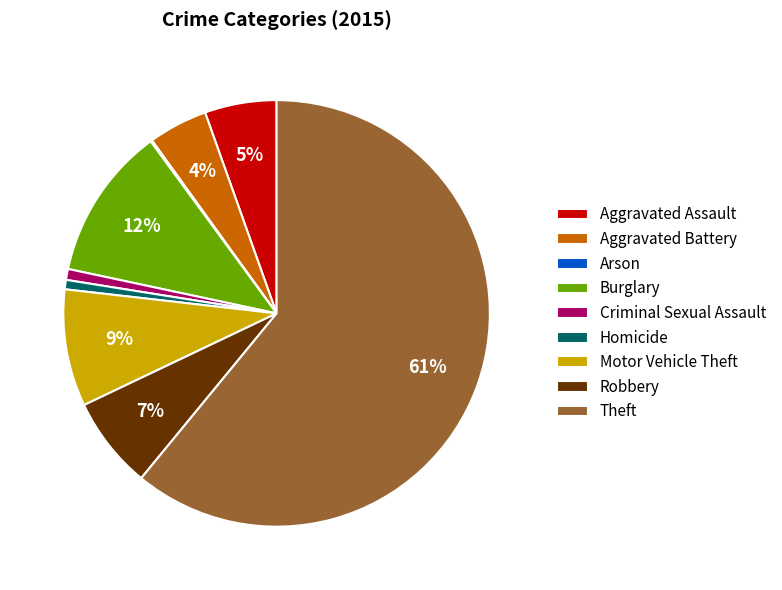

The Robbery slice represents 7% of the pie. True or false?

True